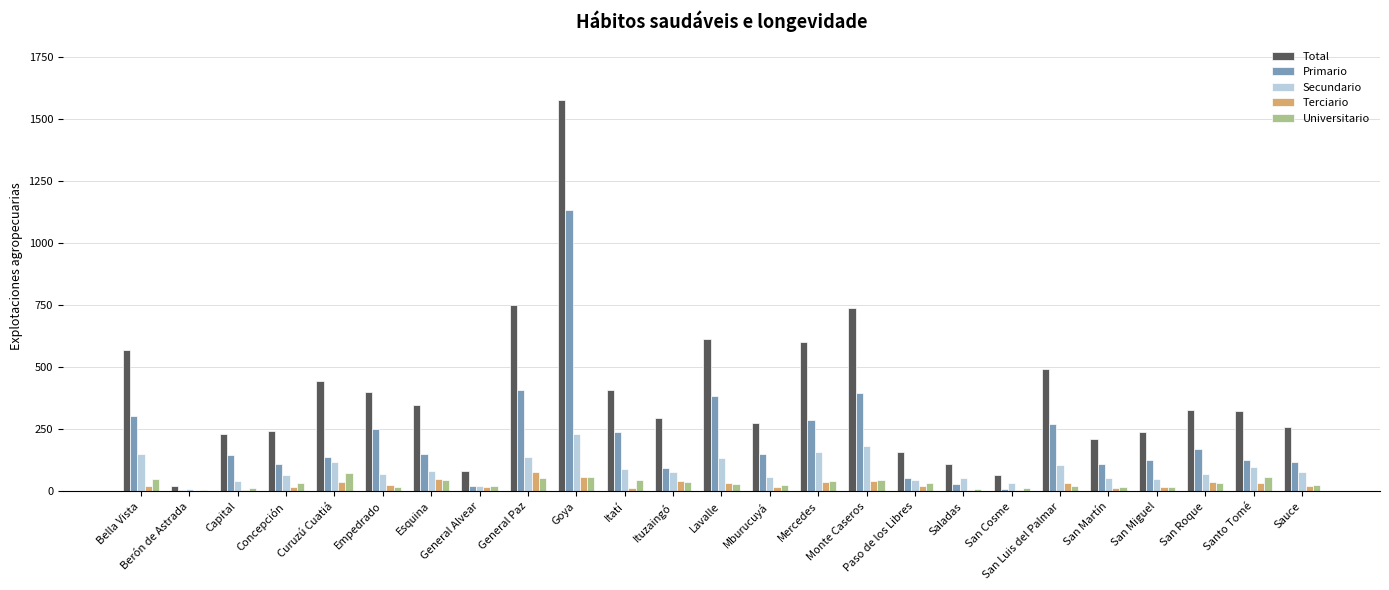

Reading left to right, extract all data points from this chart.

Total: Bella Vista=568	Berón de Astrada=23	Capital=232	Concepción=243	Curuzú Cuatiá=444	Empedrado=400	Esquina=347	General Alvear=84	General Paz=750	Goya=1576	Itatí=407	Ituzaingó=294	Lavalle=615	Mburucuyá=277	Mercedes=602	Monte Caseros=738	Paso de los Libres=160	Saladas=109	San Cosme=67	San Luis del Palmar=493	San Martín=211	San Miguel=239	San Roque=330	Santo Tomé=324	Sauce=259
Primario: Bella Vista=304	Berón de Astrada=7	Capital=148	Concepción=110	Curuzú Cuatiá=139	Empedrado=250	Esquina=151	General Alvear=23	General Paz=409	Goya=1133	Itatí=241	Ituzaingó=96	Lavalle=383	Mburucuyá=152	Mercedes=287	Monte Caseros=396	Paso de los Libres=55	Saladas=30	San Cosme=11	San Luis del Palmar=273	San Martín=109	San Miguel=125	San Roque=169	Santo Tomé=127	Sauce=117
Secundario: Bella Vista=152	Berón de Astrada=11	Capital=43	Concepción=65	Curuzú Cuatiá=117	Empedrado=71	Esquina=81	General Alvear=23	General Paz=139	Goya=231	Itatí=92	Ituzaingó=77	Lavalle=136	Mburucuyá=60	Mercedes=157	Monte Caseros=184	Paso de los Libres=46	Saladas=56	San Cosme=34	San Luis del Palmar=108	San Martín=54	San Miguel=49	San Roque=72	Santo Tomé=97	Sauce=78
Terciario: Bella Vista=22	Berón de Astrada=0	Capital=6	Concepción=17	Curuzú Cuatiá=40	Empedrado=26	Esquina=52	General Alvear=17	General Paz=79	Goya=59	Itatí=15	Ituzaingó=41	Lavalle=32	Mburucuyá=19	Mercedes=39	Monte Caseros=43	Paso de los Libres=22	Saladas=6	San Cosme=5	San Luis del Palmar=34	San Martín=14	San Miguel=18	San Roque=37	Santo Tomé=33	Sauce=22
Universitario: Bella Vista=50	Berón de Astrada=4	Capital=14	Concepción=35	Curuzú Cuatiá=76	Empedrado=18	Esquina=47	General Alvear=20	General Paz=53	Goya=57	Itatí=46	Ituzaingó=39	Lavalle=31	Mburucuyá=27	Mercedes=43	Monte Caseros=45	Paso de los Libres=35	Saladas=11	San Cosme=15	San Luis del Palmar=22	San Martín=17	San Miguel=18	San Roque=33	Santo Tomé=60	Sauce=25